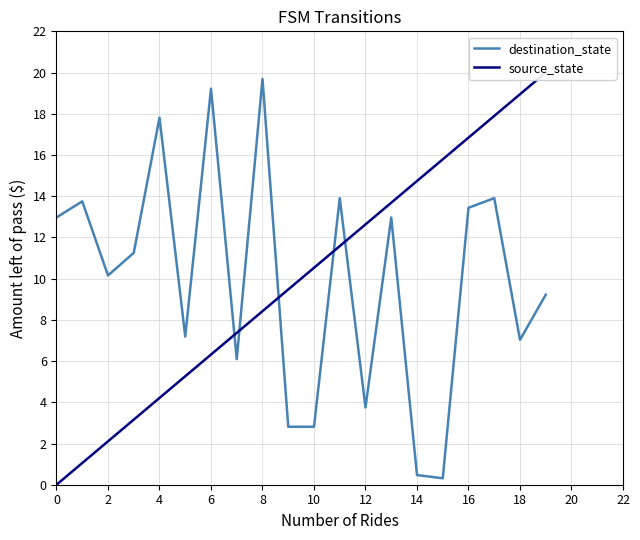

Rank the series by their maximum value, from lowest to highest.

destination_state, source_state